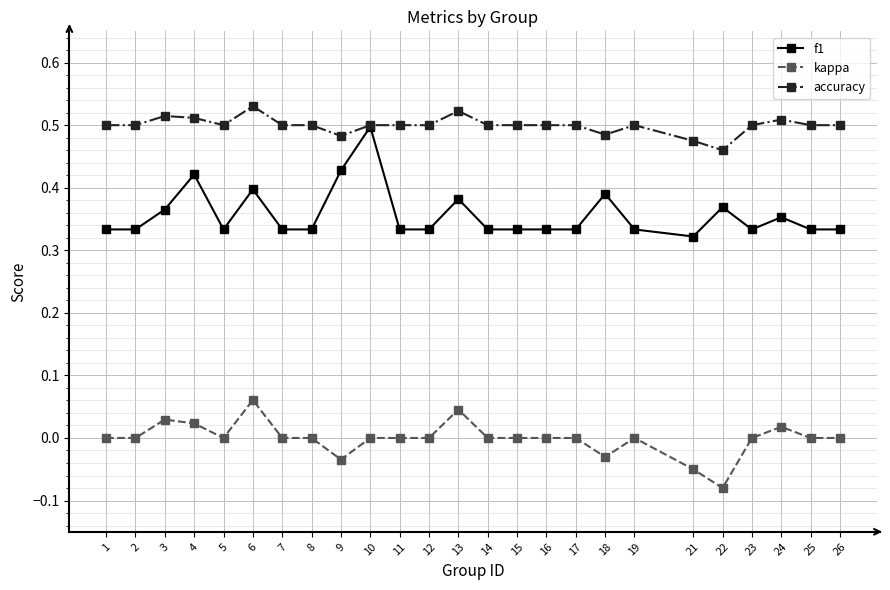

The kappa series shows 0.0 at 10. True or false?

True